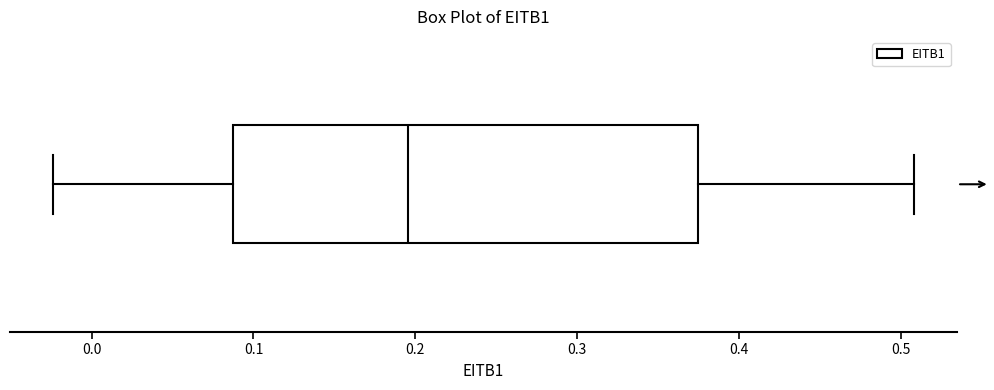

Where does the left whisker of the box end on the x-axis? The values are not printed on the chart, so give them approximately, as read against the axis.

-0.02